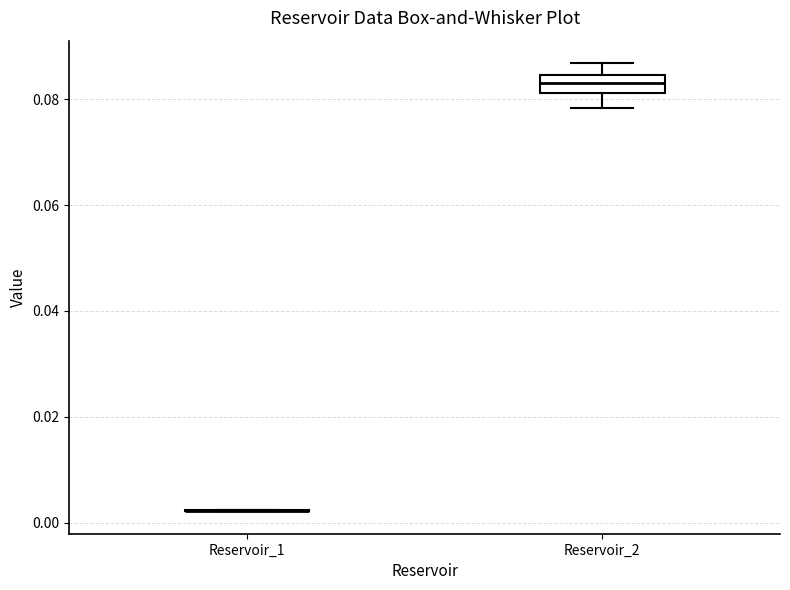

Reading left to right, transcribe this box plot: for each box, give where its median line is, the range the box spans, and where its two whiskers end, as read against the y-axis. The values are not printed on the chart, so give them approximately, as read against the axis.

Reservoir_1: box collapsed to a line at 0.002, whiskers 0.002 to 0.002
Reservoir_2: median 0.084 (inside the box), box 0.082 to 0.084, whiskers 0.078 to 0.086